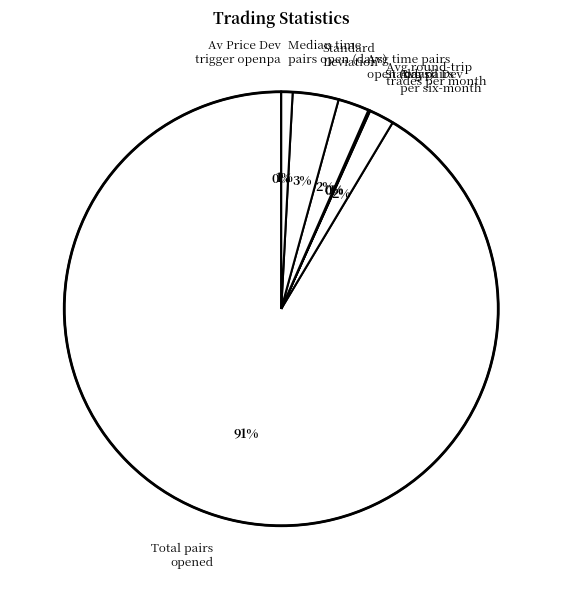

Is the sum of Avg pairs per six-month and Total pairs opened greater than half?

Yes